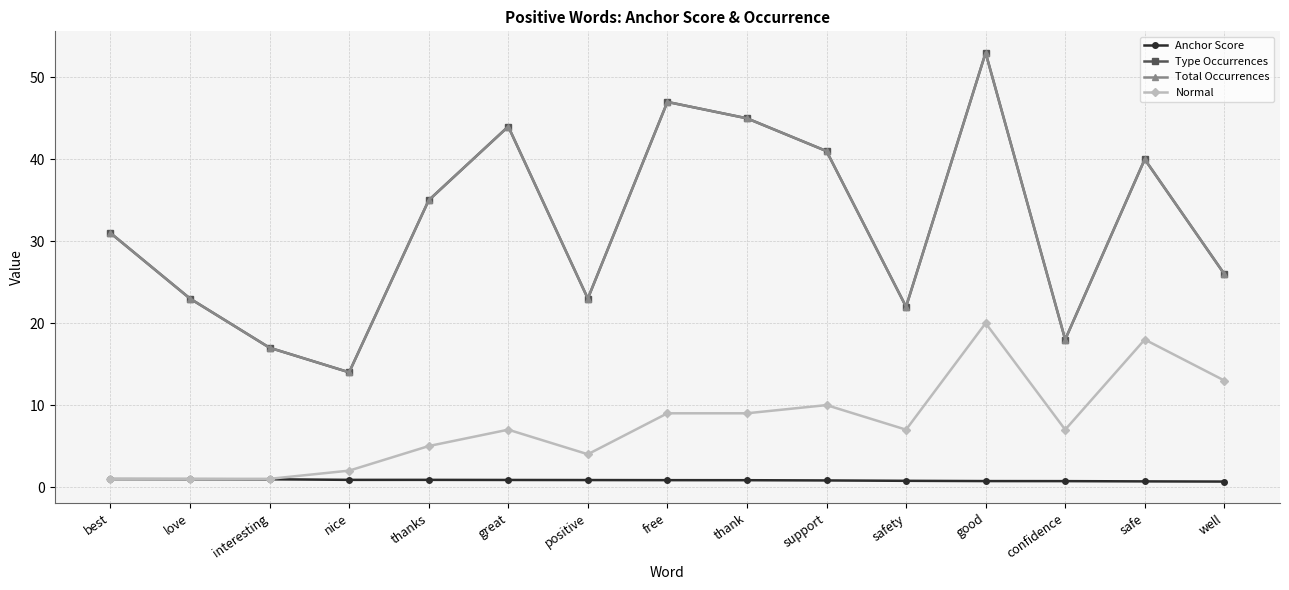

Does the chart have visible grid lines?

Yes